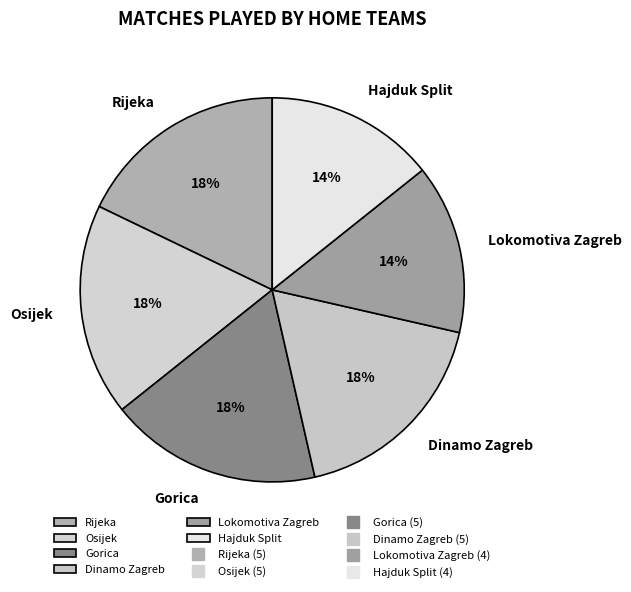

What is the ratio of the value at Dinamo Zagreb to the value at Gorica?

1.0